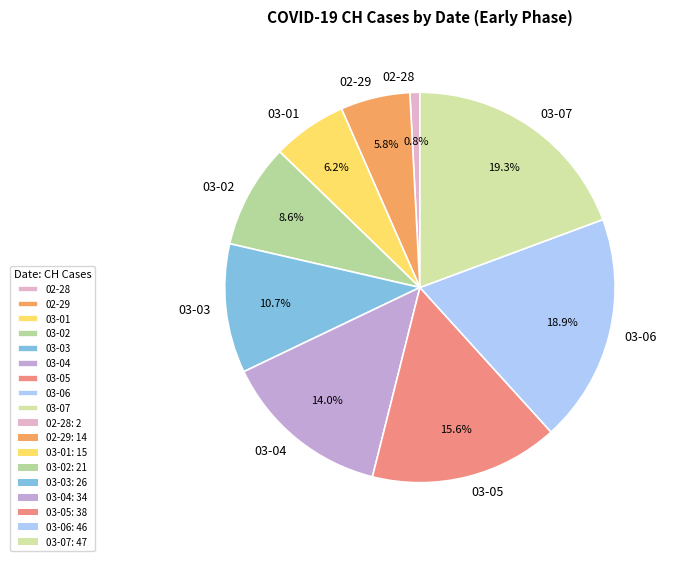

Is 02-29 the majority of the pie?

No